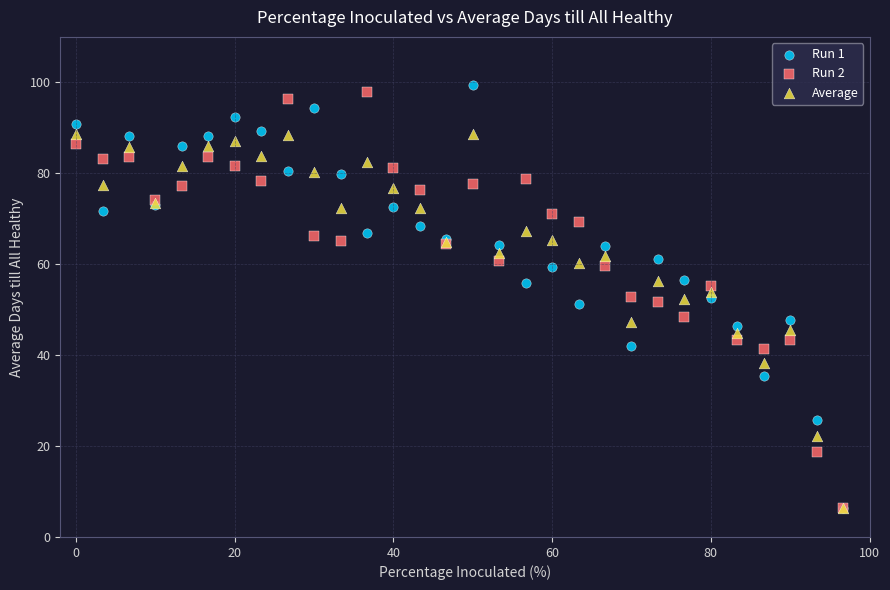

Which series has the widest spread of Y values?

Run 1